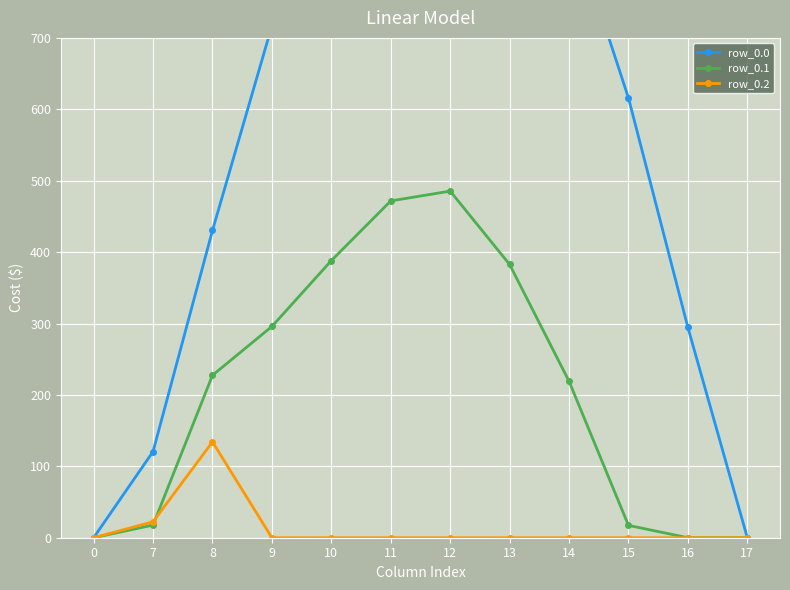

Between 17 and 15, which is larger?

15